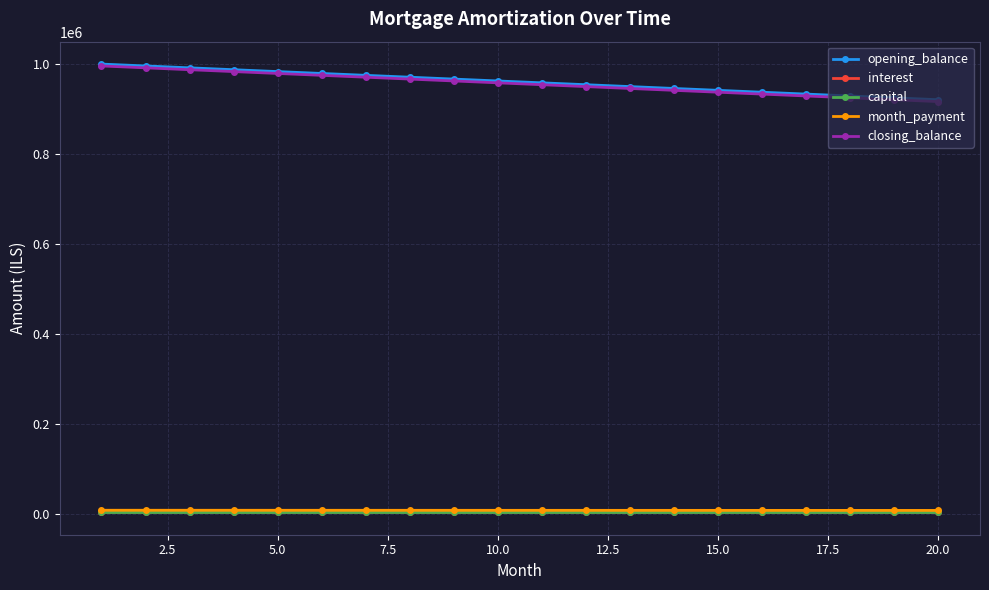

True or false: opening_balance and closing_balance intersect in this chart.

False